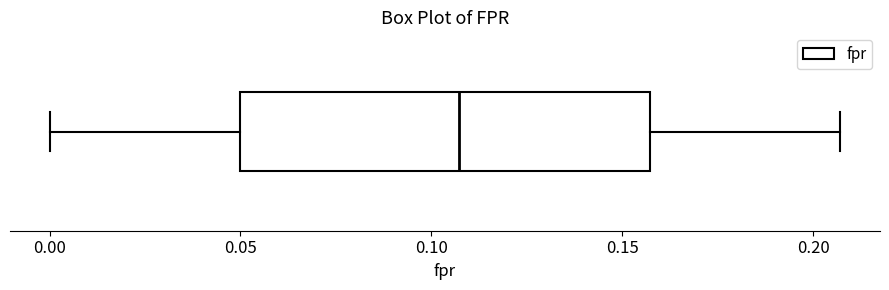

Where does the left whisker of the box end on the x-axis? The values are not printed on the chart, so give them approximately, as read against the axis.

0.000